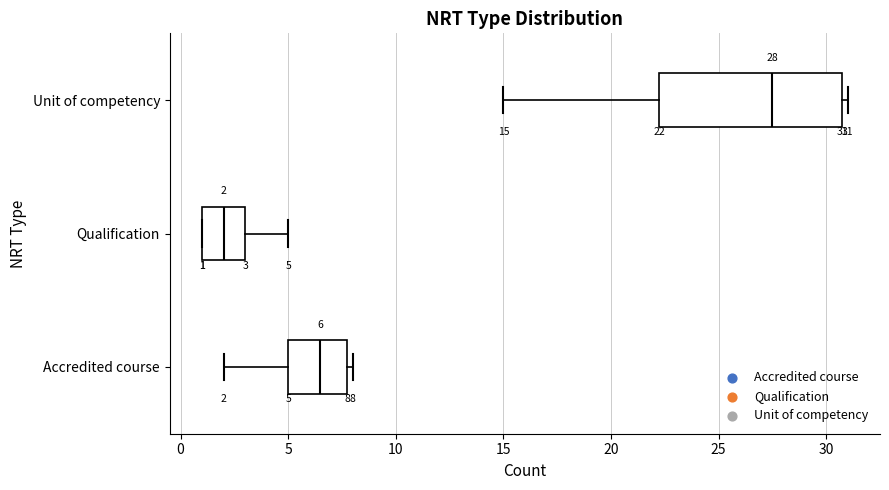

Which box is the widest, from its left edge to its right edge?

Unit of competency